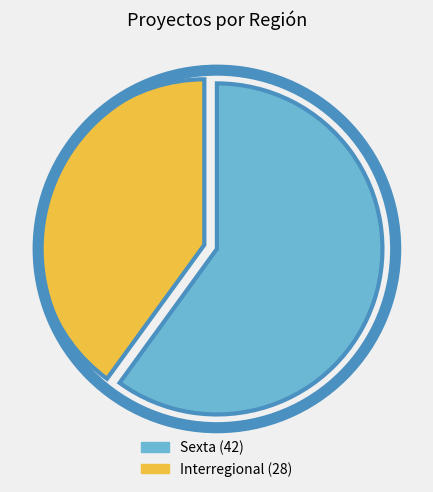

What is the ratio of the value at Sexta to the value at Interregional?

1.5